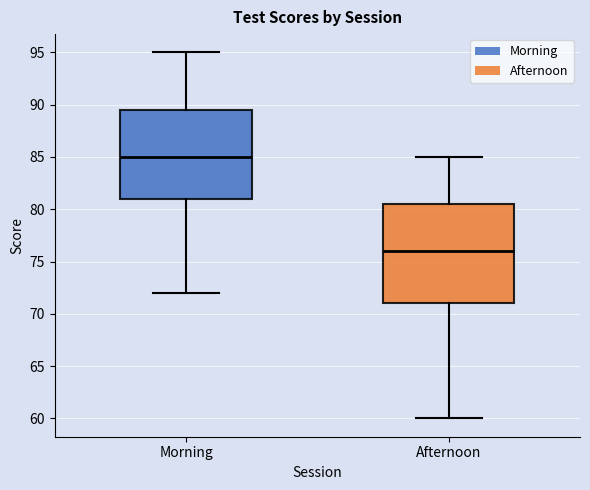

Reading left to right, read every box against the y-axis: the position of its median line, the range the box covers, and the ends of its whiskers. The values are not printed on the chart, so give them approximately, as read against the axis.

Morning: median 85.0, box 81.0 to 89.5, whiskers 72.0 to 95.0
Afternoon: median 76.0, box 71.0 to 80.5, whiskers 60.0 to 85.0